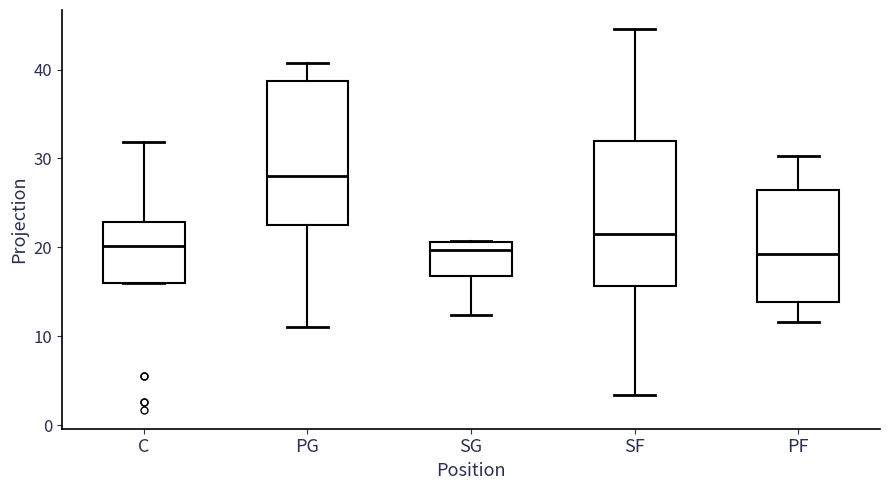

Where is the upper edge of the box for PG on the y-axis? The values are not printed on the chart, so give them approximately, as read against the axis.

39